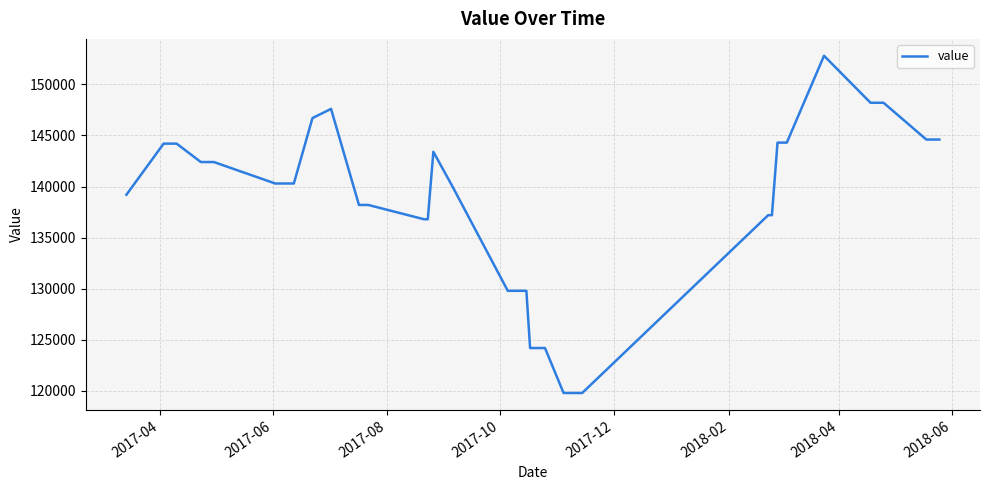

What is the greatest value displayed?

152800